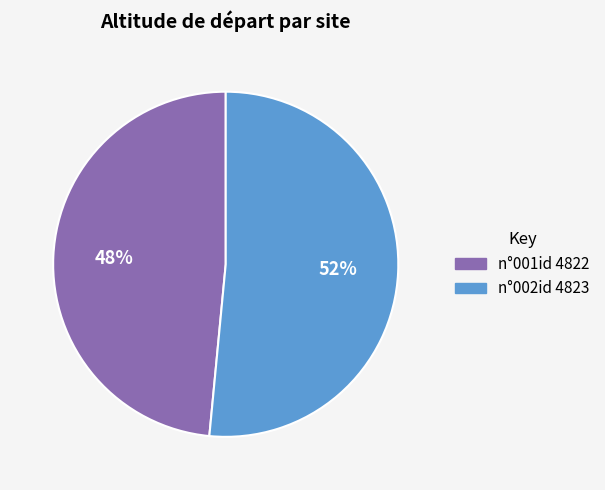

How many segments does this pie chart have?

2